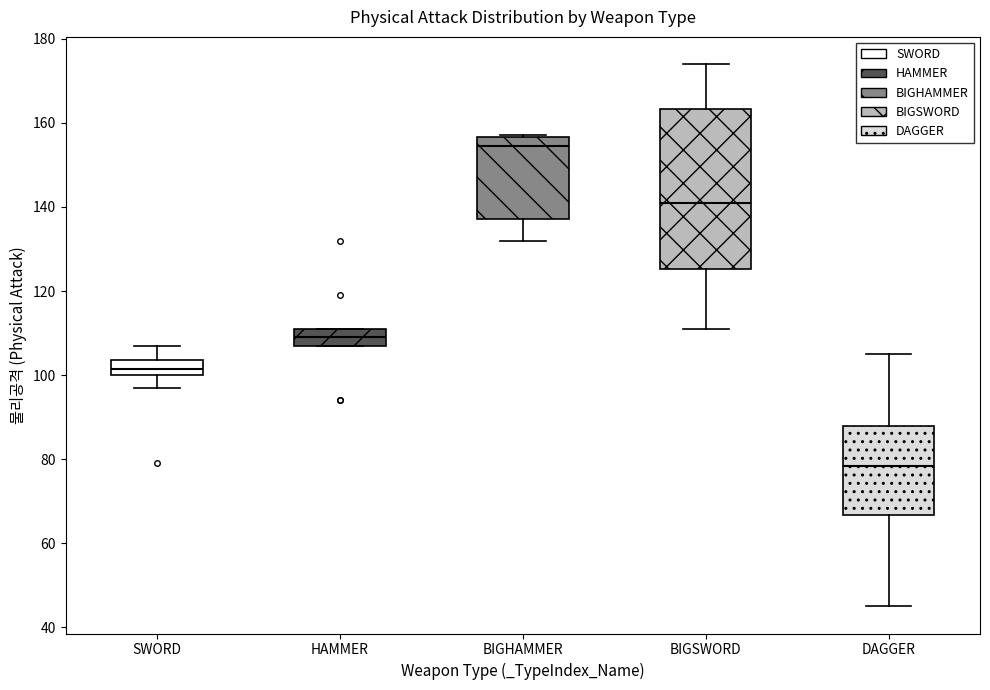

Where is the lower edge of the box for HAMMER on the y-axis? The values are not printed on the chart, so give them approximately, as read against the axis.

108